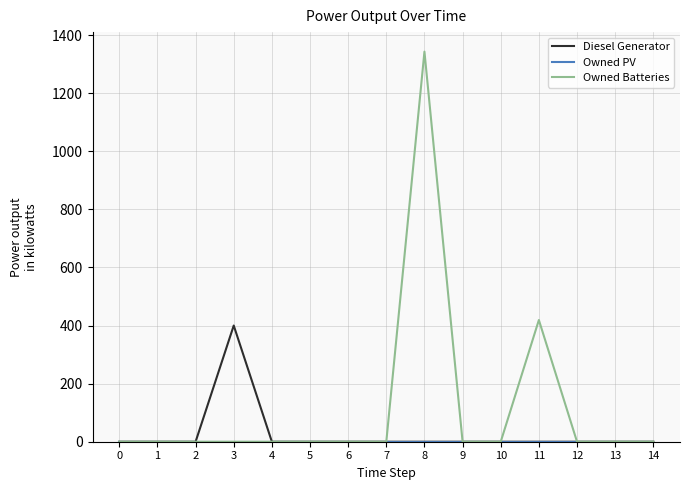

What is the difference between the maximum and minimum values in the Diesel Generator series?

400